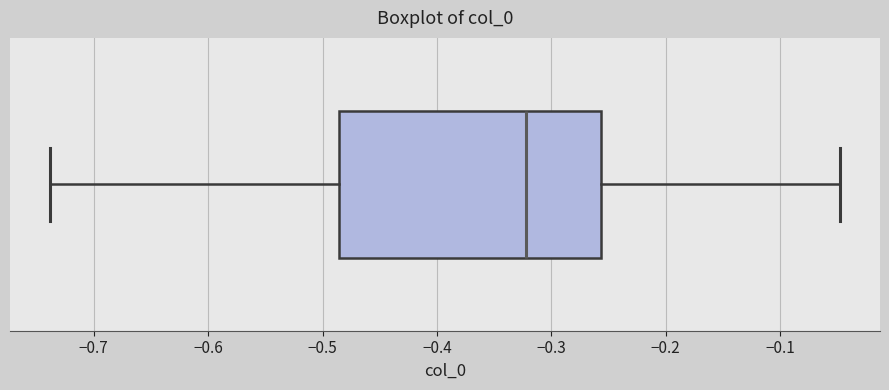

Where does the right whisker of the box end on the x-axis? The values are not printed on the chart, so give them approximately, as read against the axis.

-0.05